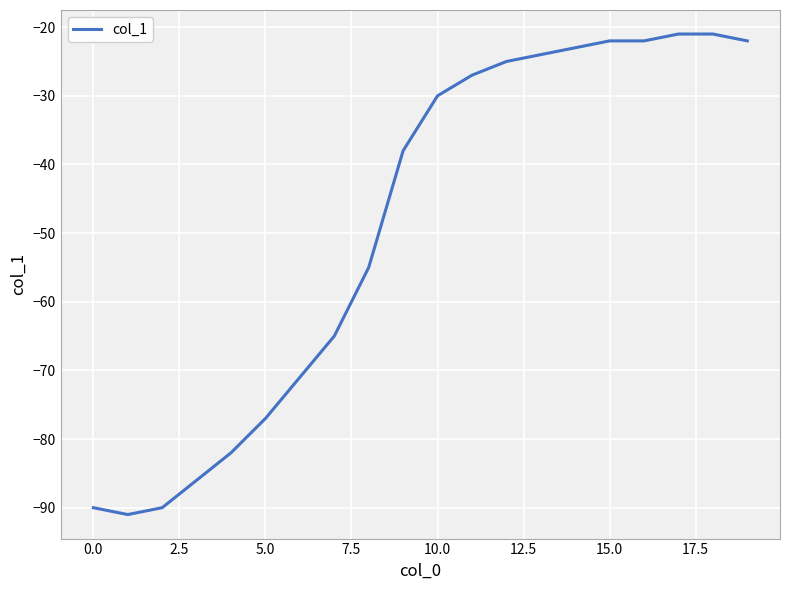

What is the greatest value displayed?

-21